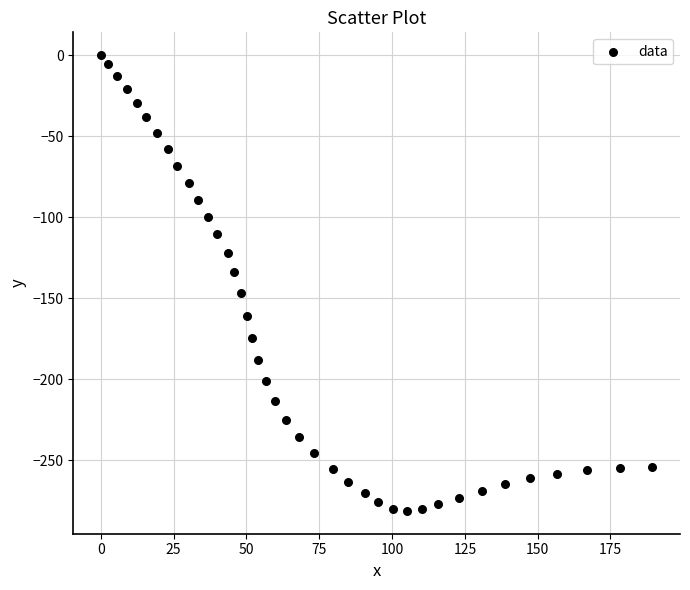

What is the range of X values (max minus min)?

189.4